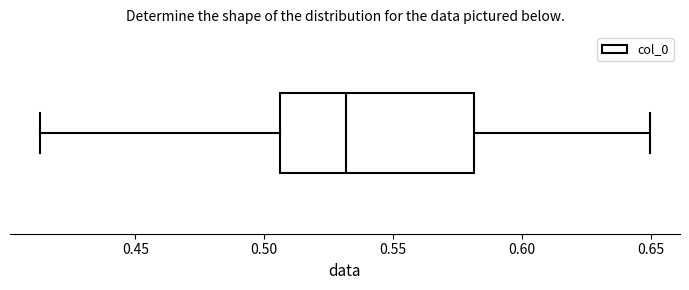

Where does the right whisker of the box end on the x-axis? The values are not printed on the chart, so give them approximately, as read against the axis.

0.650